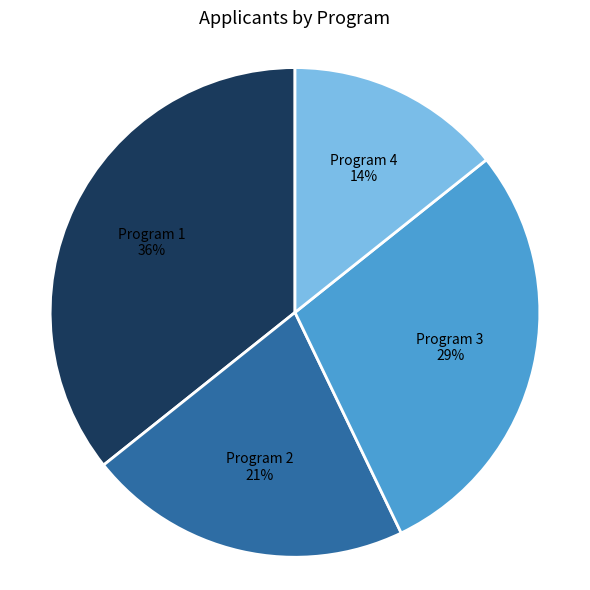

Does Program 4 represent more than half of the total?

No